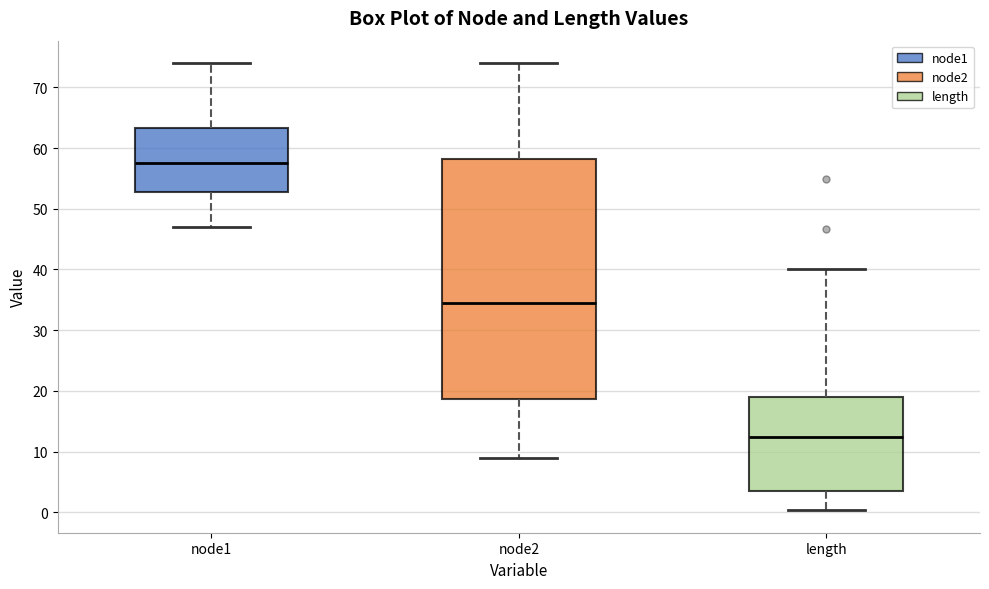

Which box is the tallest, from its lower edge to its upper edge?

node2